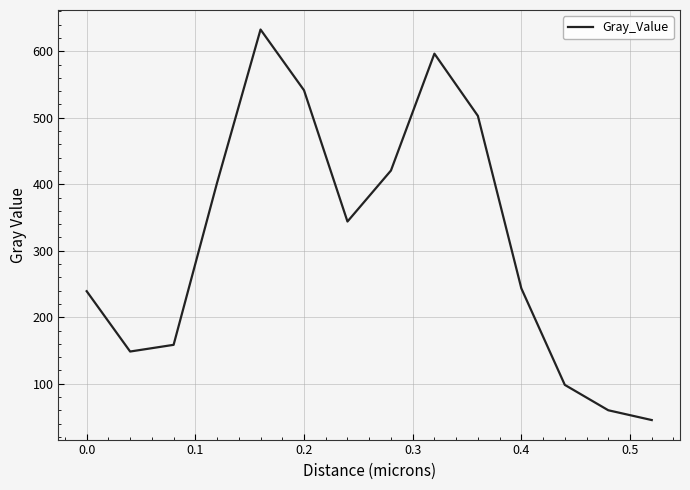

What is the greatest value displayed?

632.7